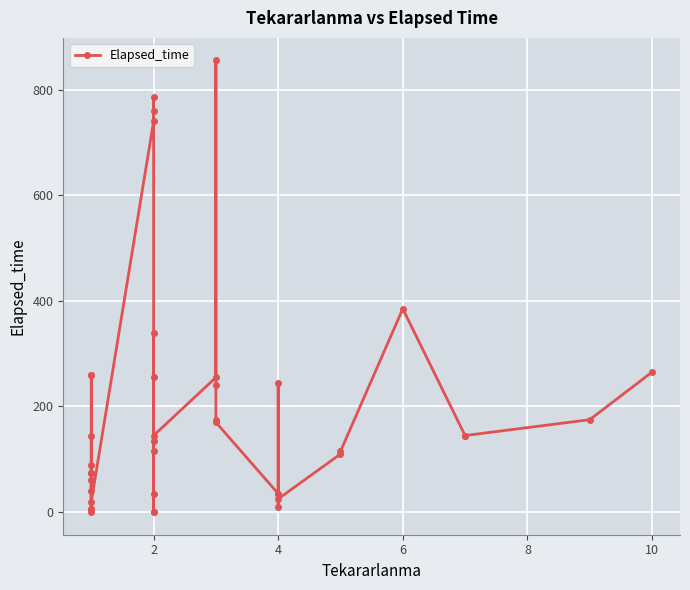

What is the label of the 20th point from the left?

2